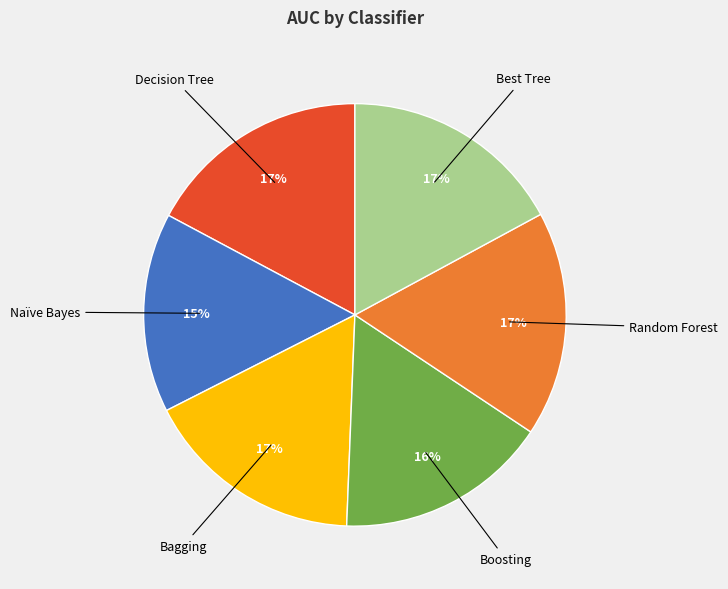

To the nearest percent, what is the average slice percentage?

17%